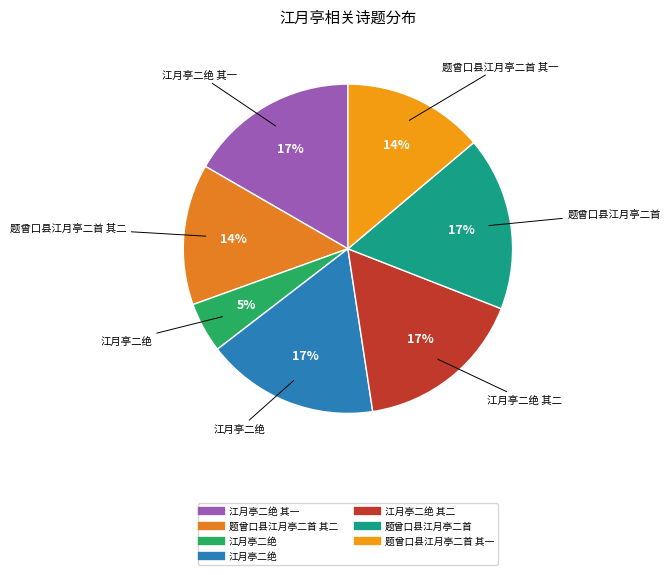

To the nearest percent, what is the difference between the largest and smallest slice percentages?

12%